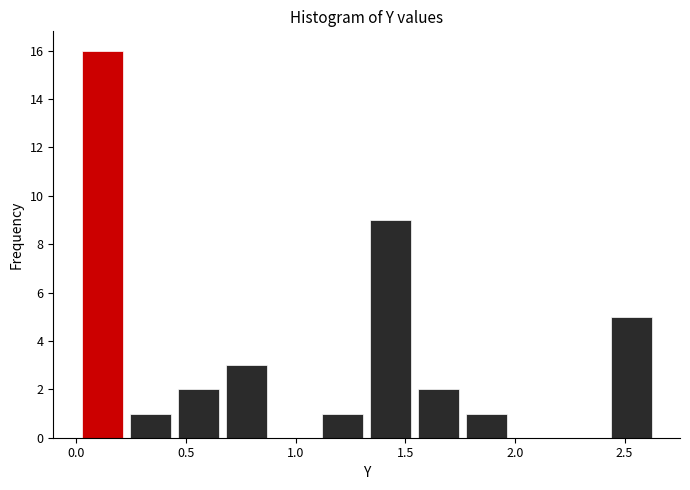

How tall is the bar that spans 2.45 to 2.65 on the x-axis? Neither the bar edges nor the heights are printed on the chart, so give them approximately, as read against the axes.

5